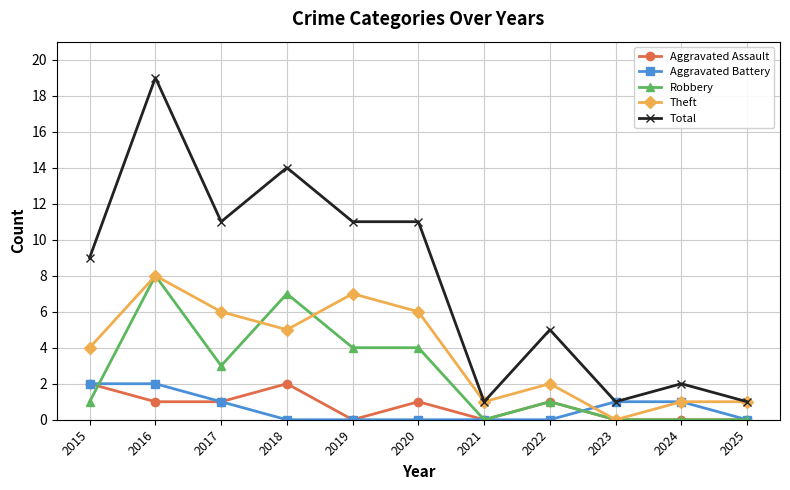

What is the highest value of the Robbery series?

8